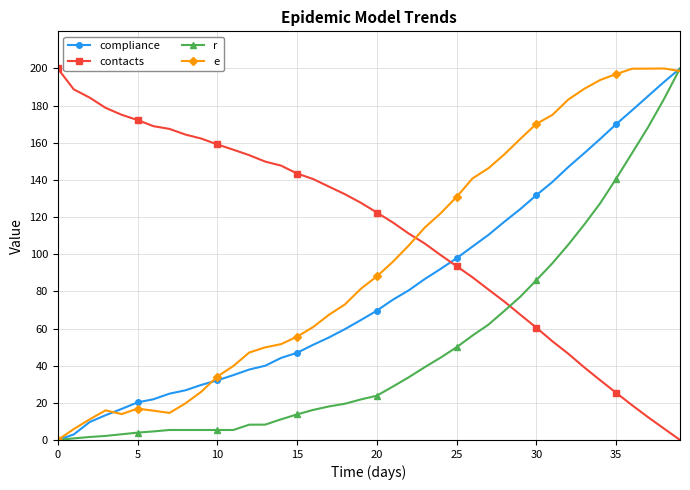

What are all the series names shown in the legend?

compliance, contacts, r, e